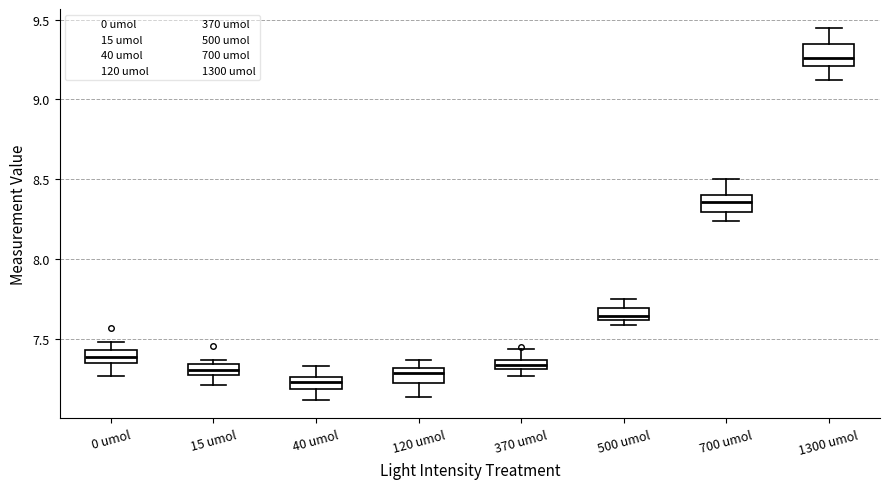

Which box has the highest median line?

1300 umol